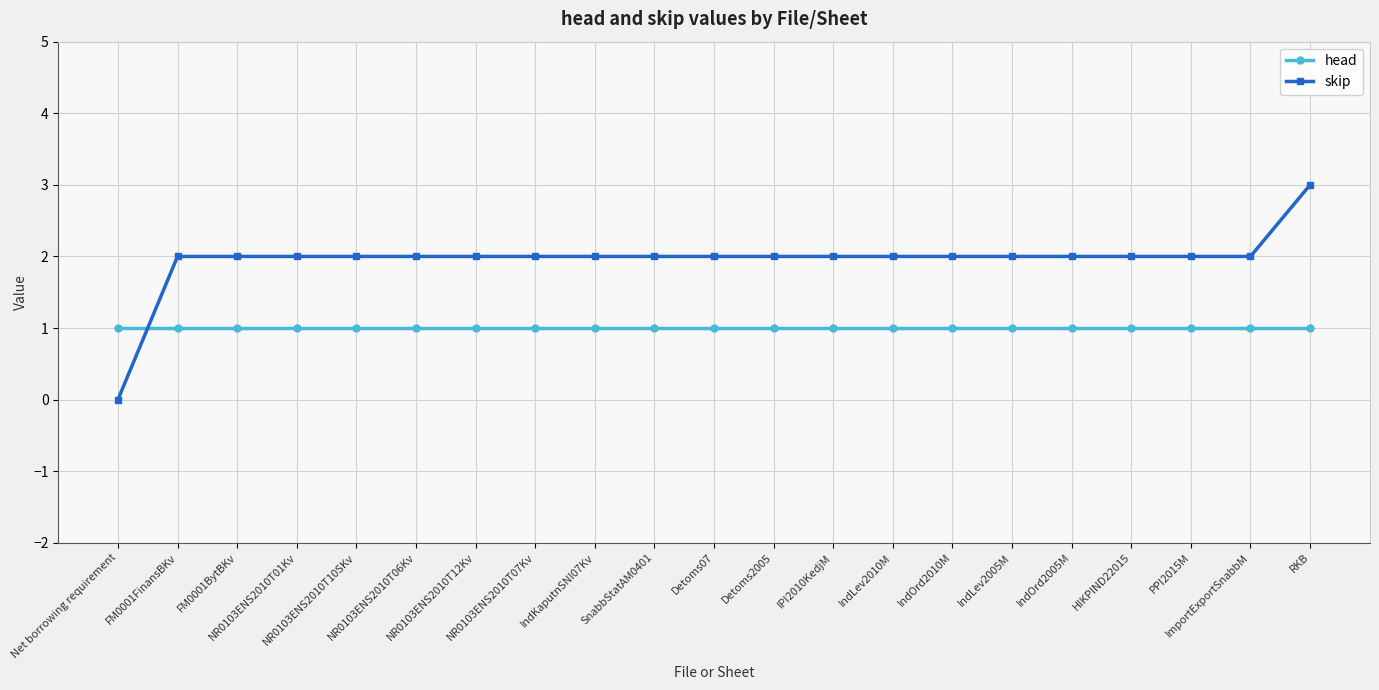

After their last crossing, which series has the higher values: head or skip?

skip